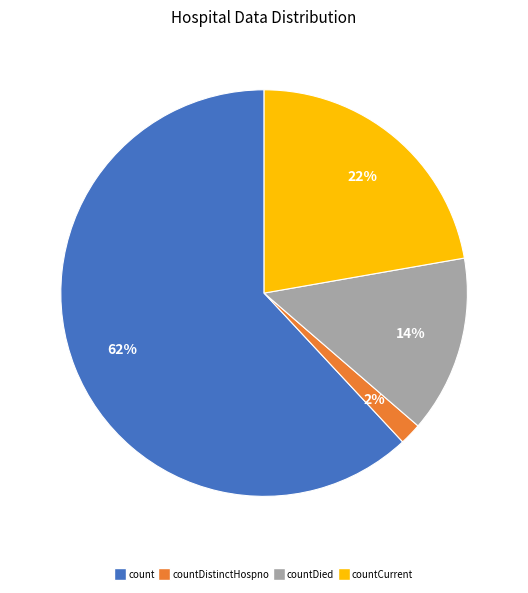

To the nearest percent, what is the average slice percentage?

25%